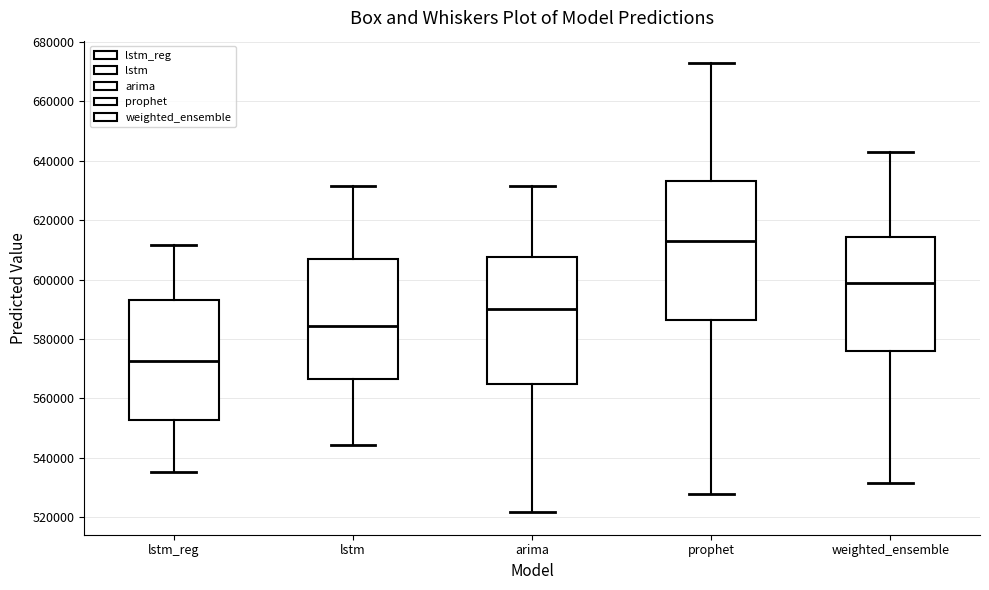

Reading left to right, transcribe this box plot: for each box, give where its median line is, the range the box spans, and where its two whiskers end, as read against the y-axis. The values are not printed on the chart, so give them approximately, as read against the axis.

lstm_reg: median 572000, box 552000 to 594000, whiskers 536000 to 612000
lstm: median 584000, box 566000 to 608000, whiskers 544000 to 632000
arima: median 590000, box 566000 to 608000, whiskers 522000 to 632000
prophet: median 612000, box 586000 to 634000, whiskers 528000 to 672000
weighted_ensemble: median 598000, box 576000 to 614000, whiskers 532000 to 642000